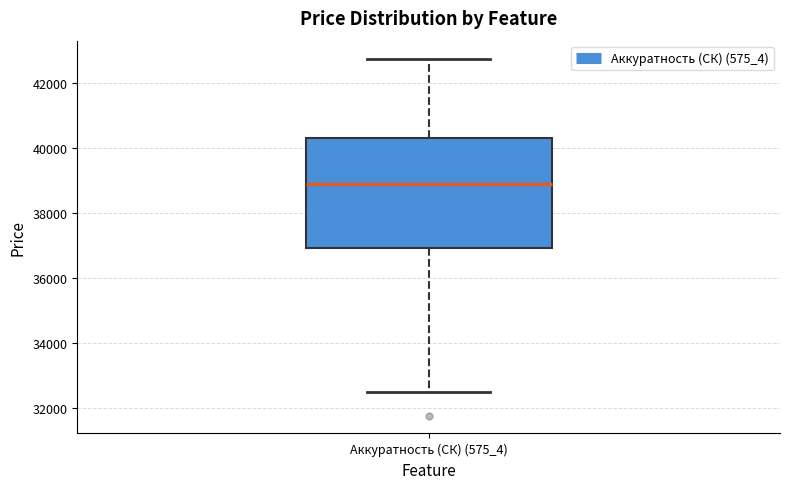

Where does the median line of the box for Аккуратность (СК) (575_4) sit on the y-axis? The values are not printed on the chart, so give them approximately, as read against the axis.

38800